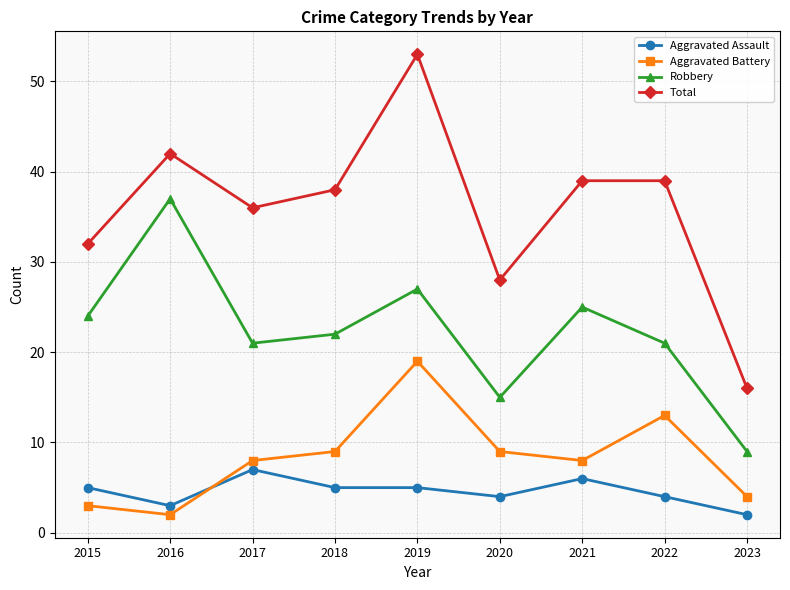

What is the spread (max minus min) of values at 2022?

35